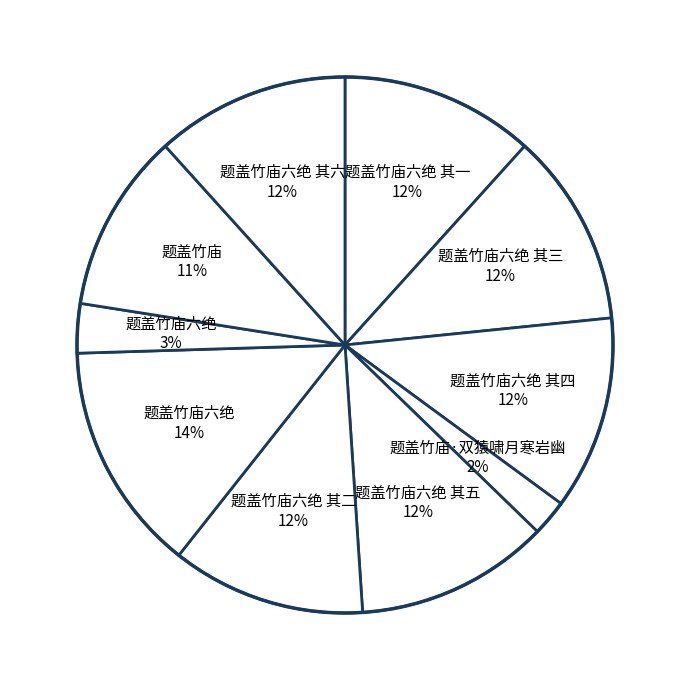

To the nearest percent, what is the difference between the largest and smallest slice percentages?

12%